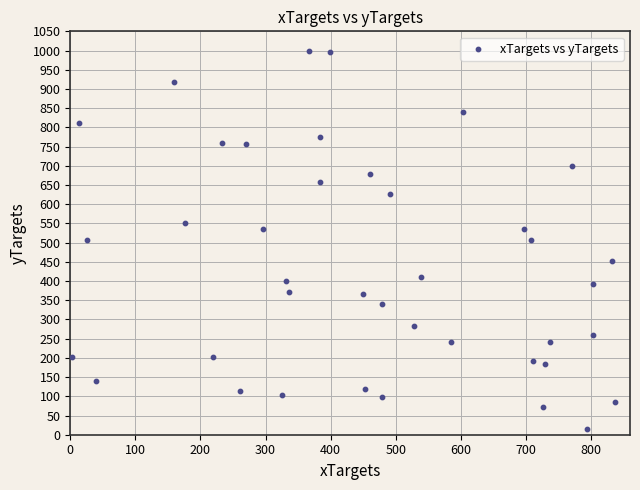

What is the range of X values (max minus min)?

833.8